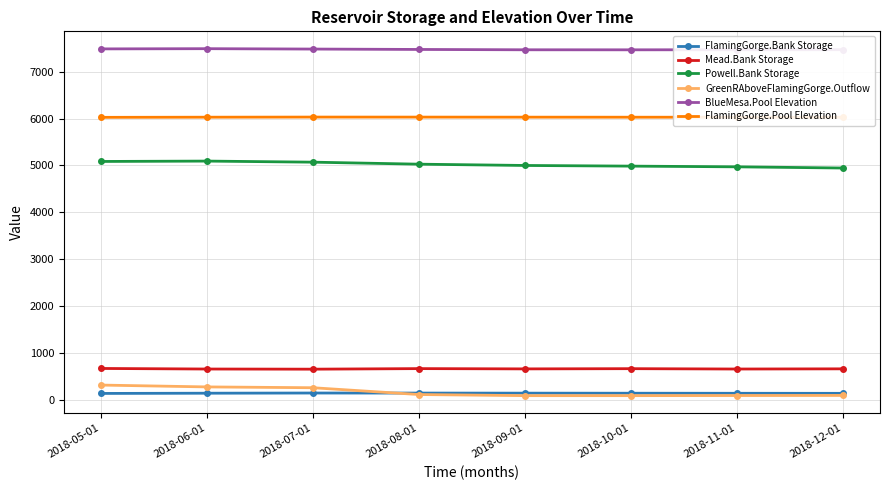

What is the label of the 4th point from the left?

2018-08-01